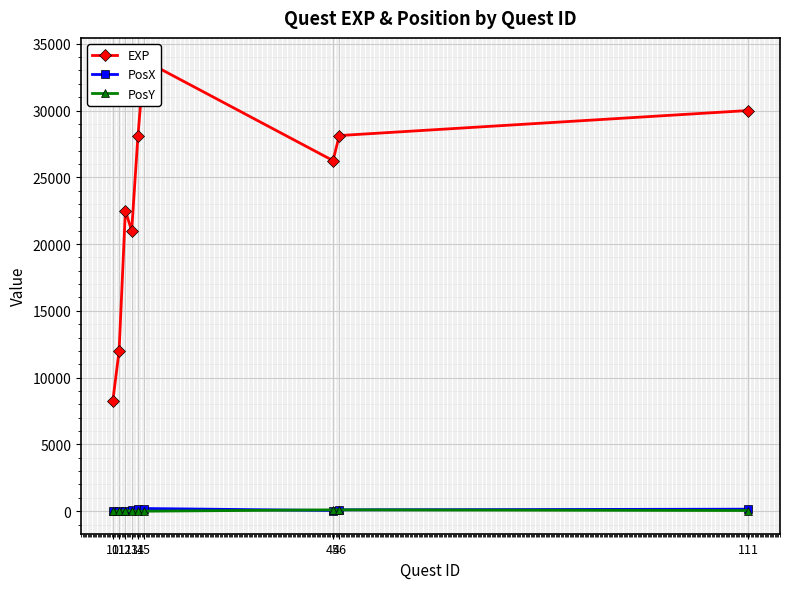

Reading left to right, list all the values displayed in this chart.

EXP: 10=8250	11=12000	12=22500	13=21000	14=28125	15=33750	45=26250	46=28125	111=30000
PosX: 10=0	11=50	12=50	13=100	14=150	15=200	45=50	46=100	111=150
PosY: 10=0	11=0	12=50	13=0	14=0	15=0	45=100	46=100	111=50